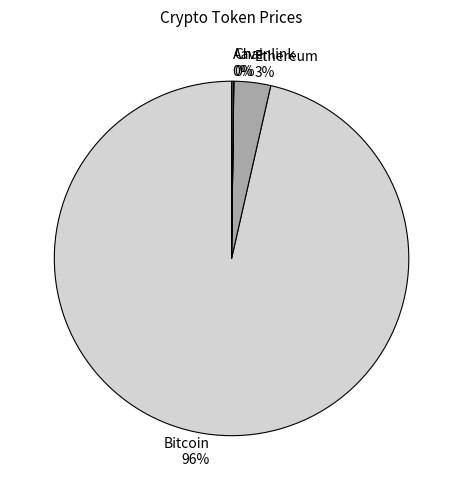

To the nearest percent, what is the average slice percentage?

25%